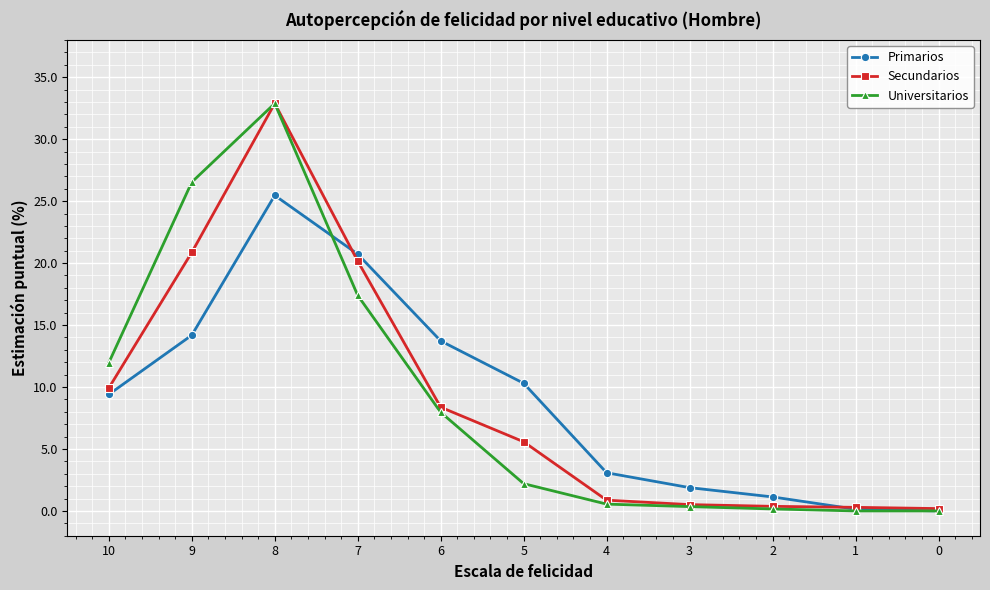

What is the sum of all Primarios values?

100.0